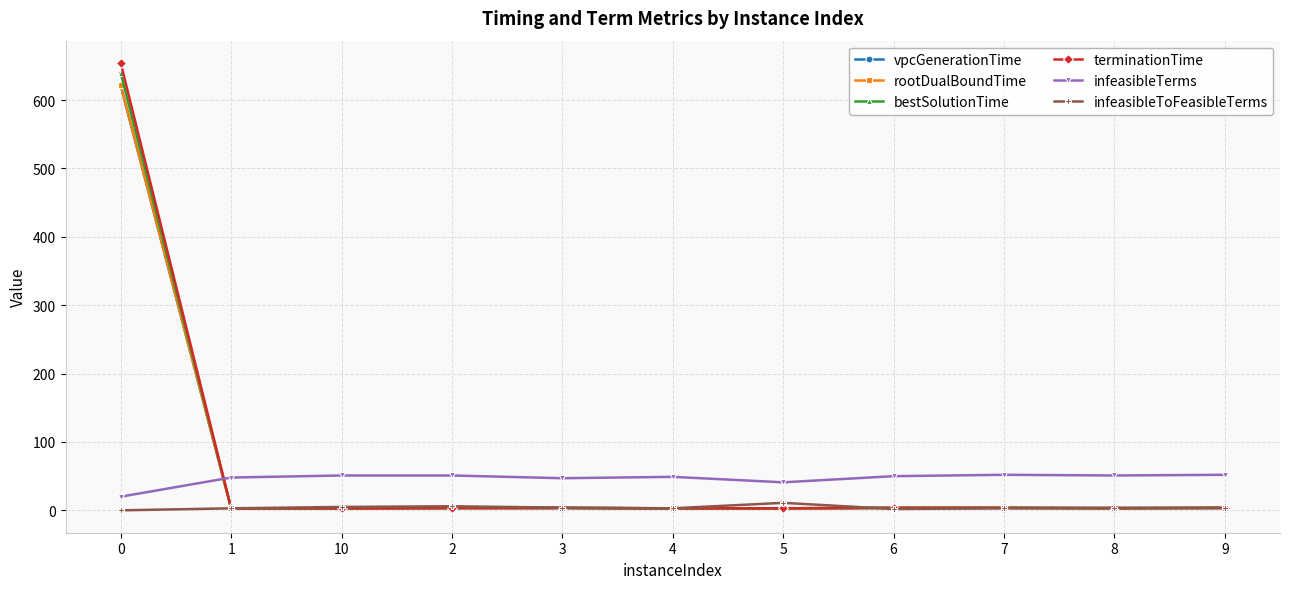

The value of bestSolutionTime at 0 is 639.7. True or false?

True